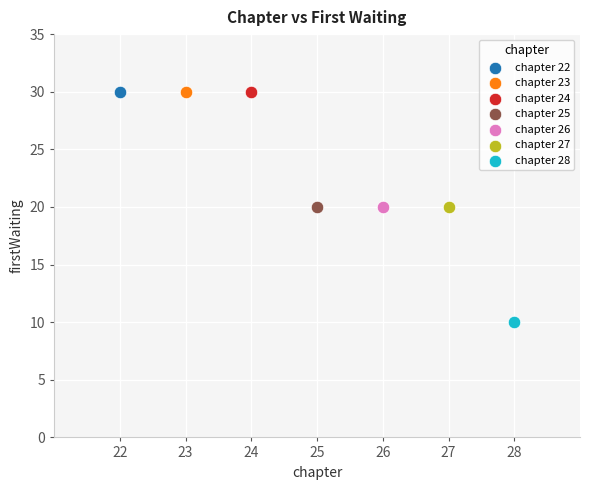

What are all the series names shown in the legend?

chapter 22, chapter 23, chapter 24, chapter 25, chapter 26, chapter 27, chapter 28